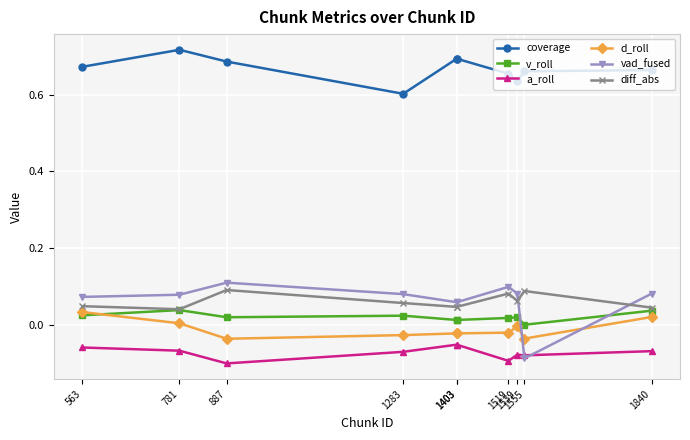

What is the difference between the second highest and second lowest values in the d_roll series?

0.1